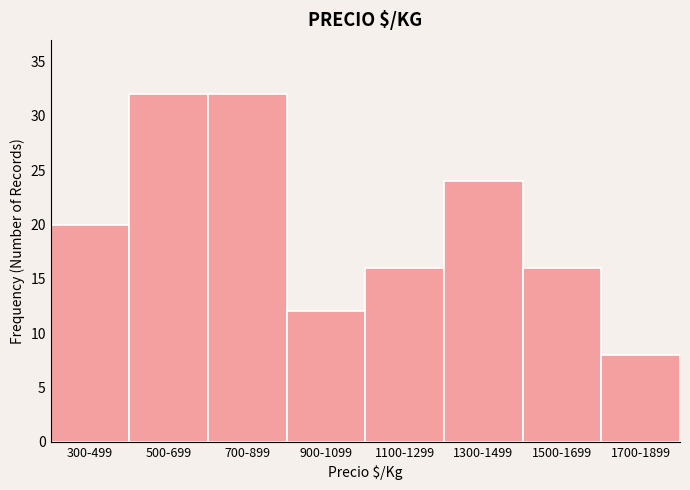

Reading left to right, extract all data points from this chart.

300-499=20	500-699=32	700-899=32	900-1099=12	1100-1299=16	1300-1499=24	1500-1699=16	1700-1899=8